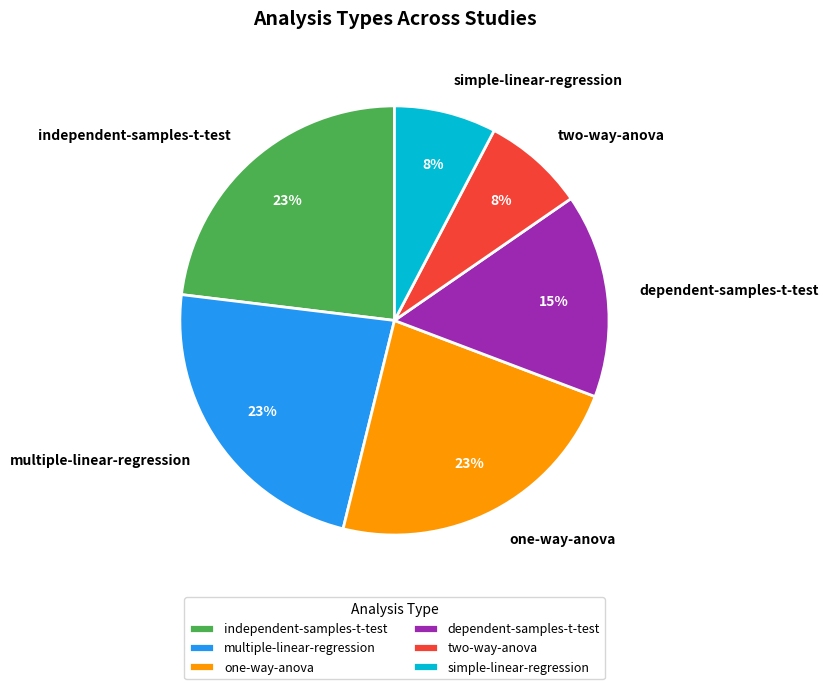

What percentage is the dependent-samples-t-test slice, to the nearest percent?

15%